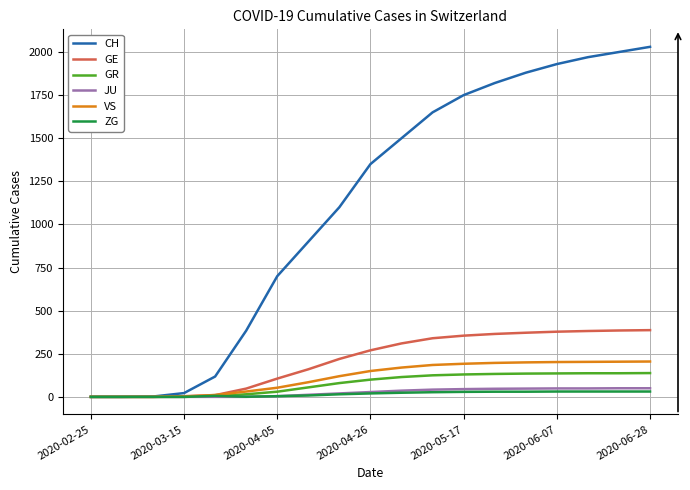

Is this an area chart (filled region under the line)?

No